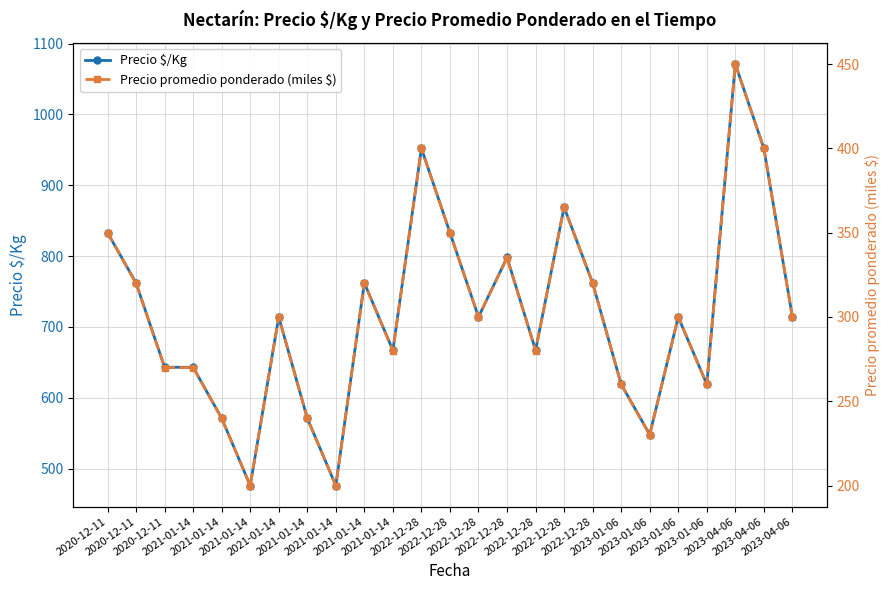

What is the minimum value for Precio promedio ponderado (miles $)?

200